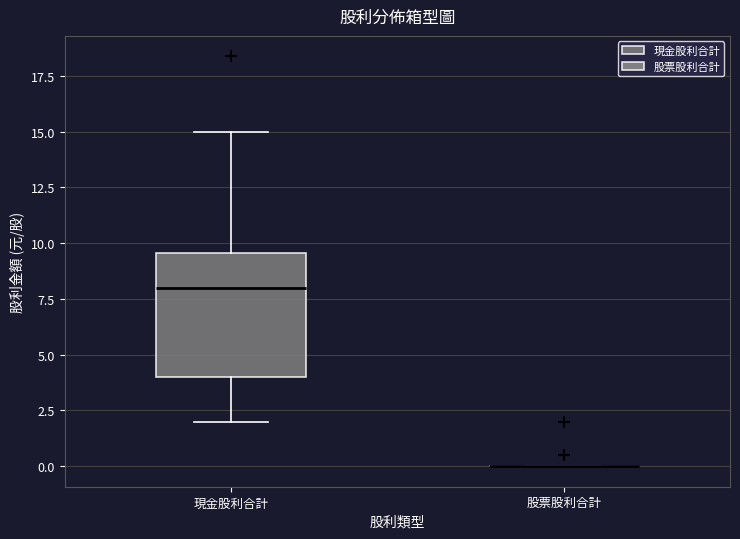

Reading left to right, read every box against the y-axis: the position of its median line, the range the box covers, and the ends of its whiskers. The values are not printed on the chart, so give them approximately, as read against the axis.

現金股利合計: median 8.0, box 4.0 to 9.5, whiskers 2.0 to 15.0
股票股利合計: box collapsed to a line at 0.0, whiskers 0.0 to 0.0